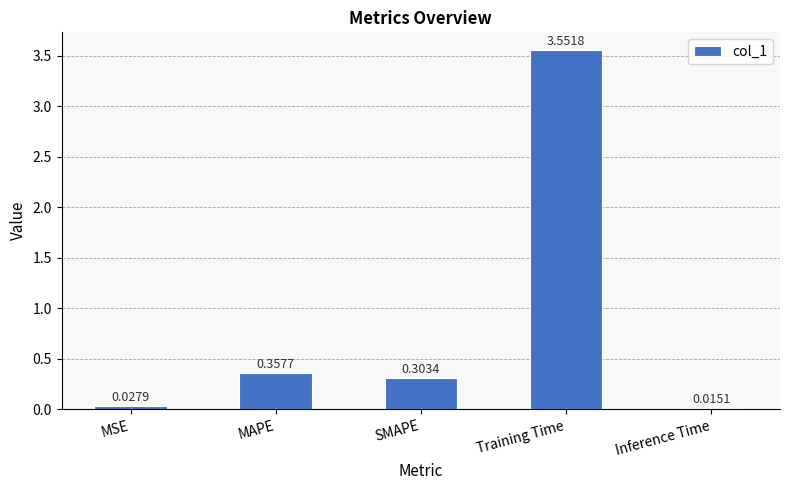

Rank the categories by value from highest to lowest.

Training Time, MAPE, SMAPE, MSE, Inference Time